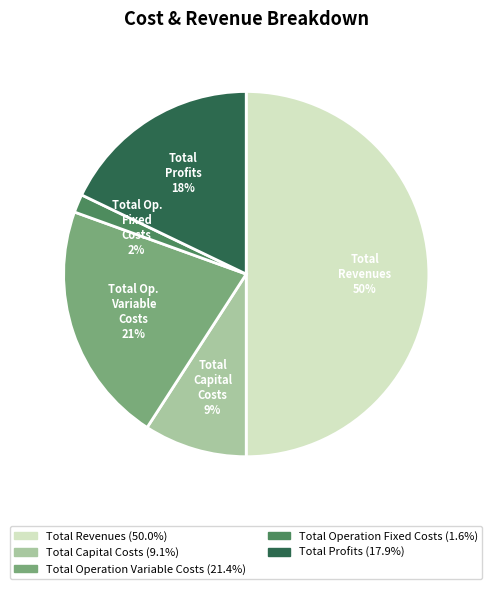

To the nearest percent, what is the difference between the largest and smallest slice percentages?

48%